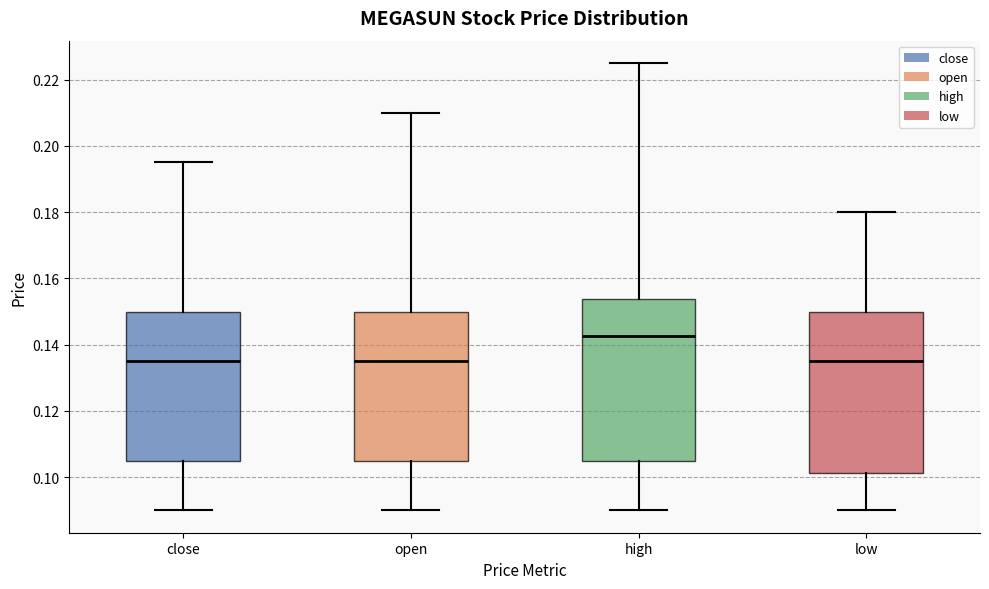

Reading left to right, transcribe this box plot: for each box, give where its median line is, the range the box spans, and where its two whiskers end, as read against the y-axis. The values are not printed on the chart, so give them approximately, as read against the axis.

close: median 0.136, box 0.106 to 0.150, whiskers 0.090 to 0.196
open: median 0.136, box 0.106 to 0.150, whiskers 0.090 to 0.210
high: median 0.142, box 0.106 to 0.154, whiskers 0.090 to 0.226
low: median 0.136, box 0.102 to 0.150, whiskers 0.090 to 0.180